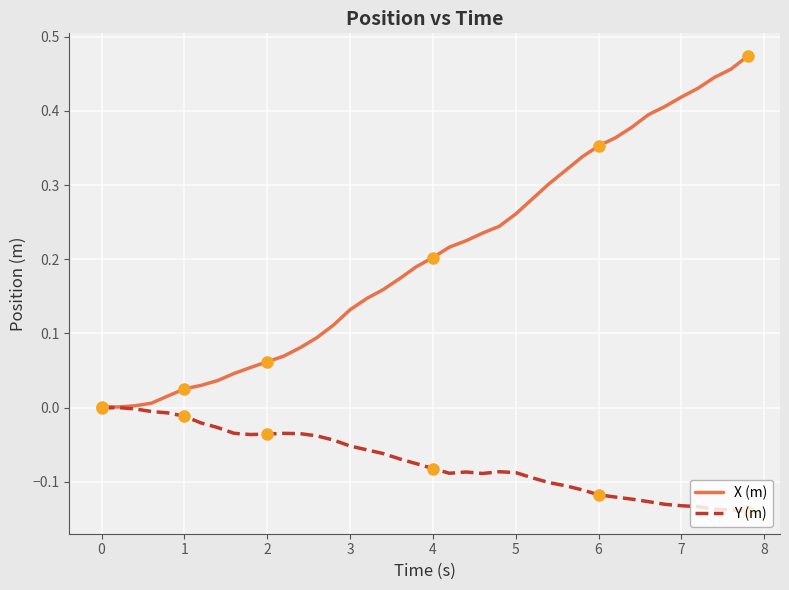

Rank the series by their average value, from lowest to highest.

Y (m), X (m)